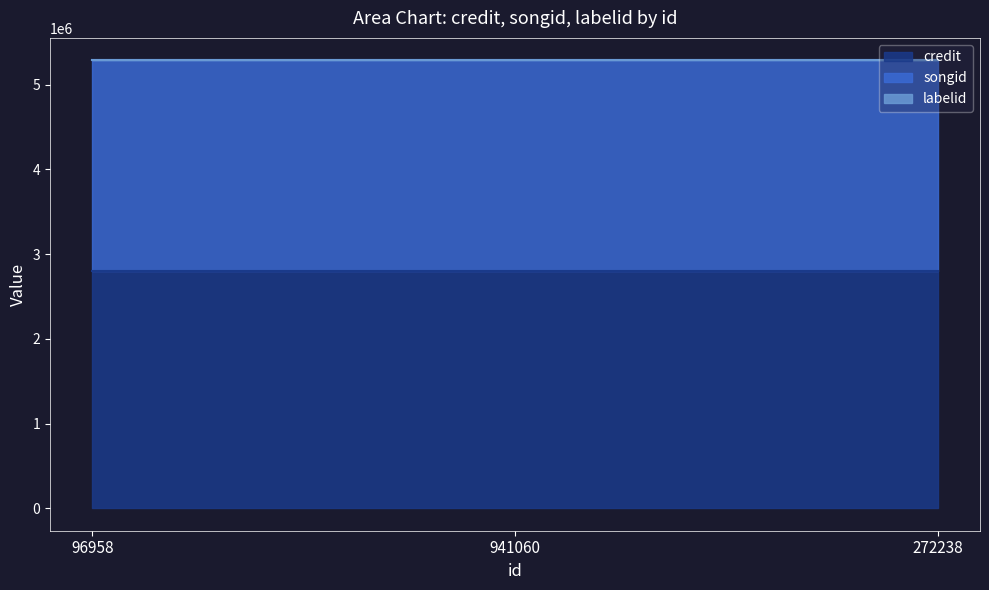

True or false: credit has a value of 2806011 at 272238.

True